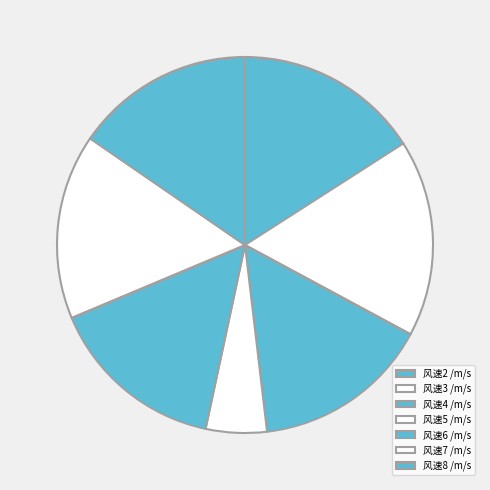

The 风速2 slice represents 5% of the pie. True or false?

False